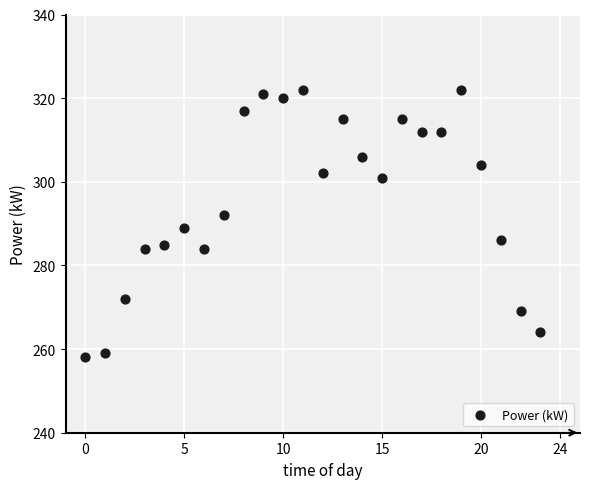

What Y value in the scatter plot is closest to 290?

289